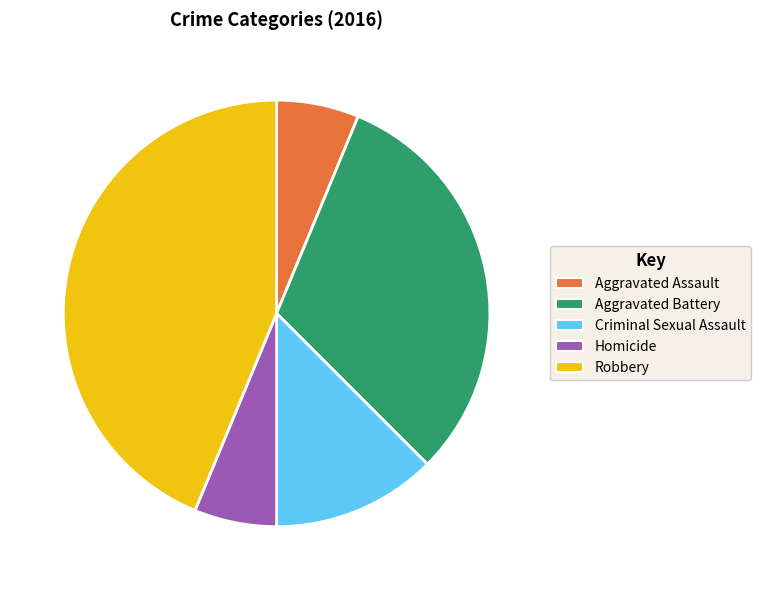

Between Aggravated Battery and Homicide, which is larger?

Aggravated Battery